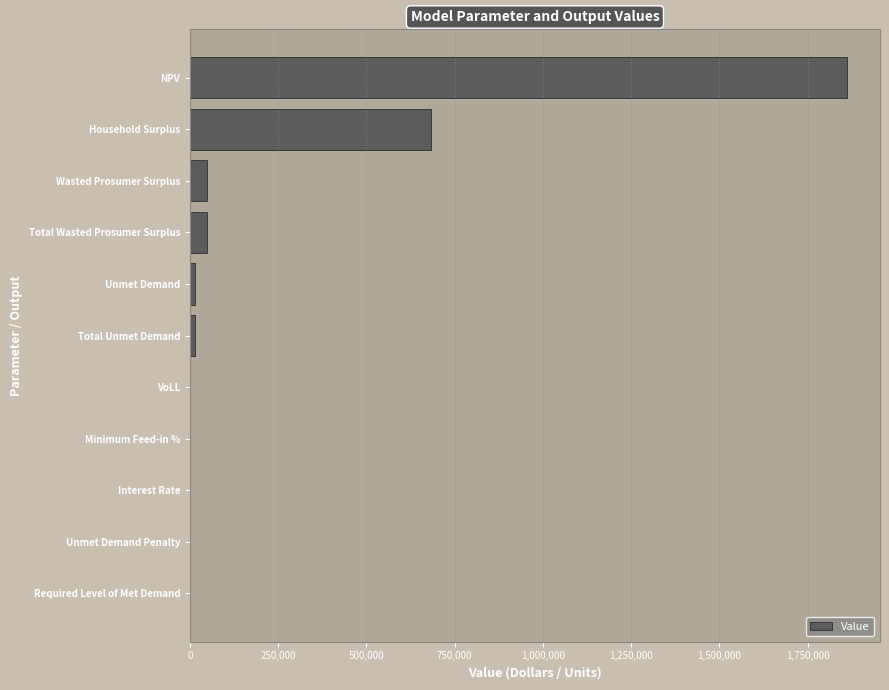

Is it true that the value at Total Wasted Prosumer Surplus is 48502.2?

True